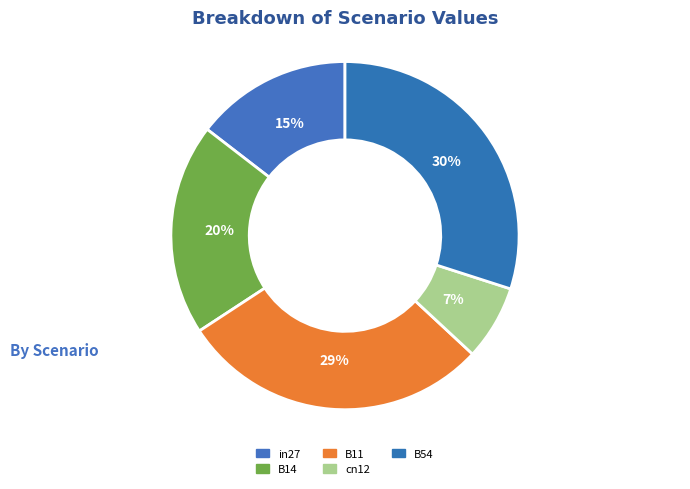

Is in27 the majority of the pie?

No